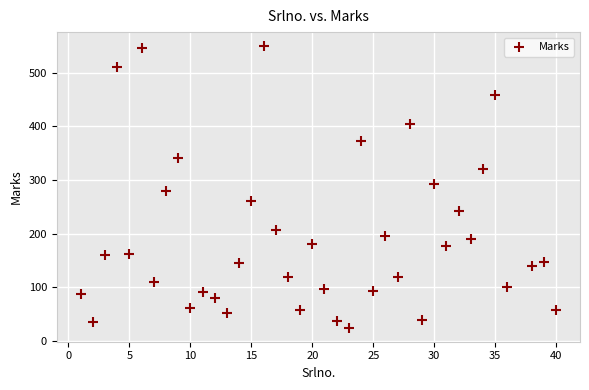

What is the range of Y values (max minus min)?

524